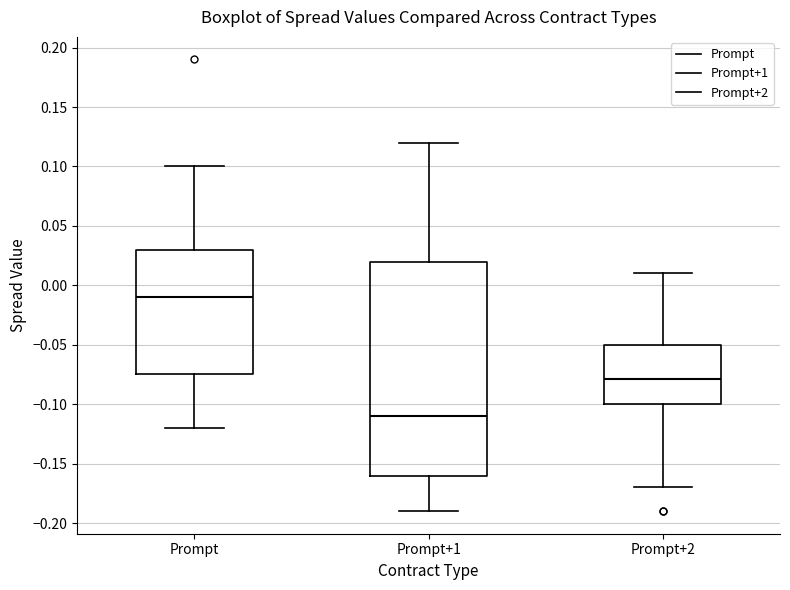

Where is the lower edge of the box for Prompt+2 on the y-axis? The values are not printed on the chart, so give them approximately, as read against the axis.

-0.100